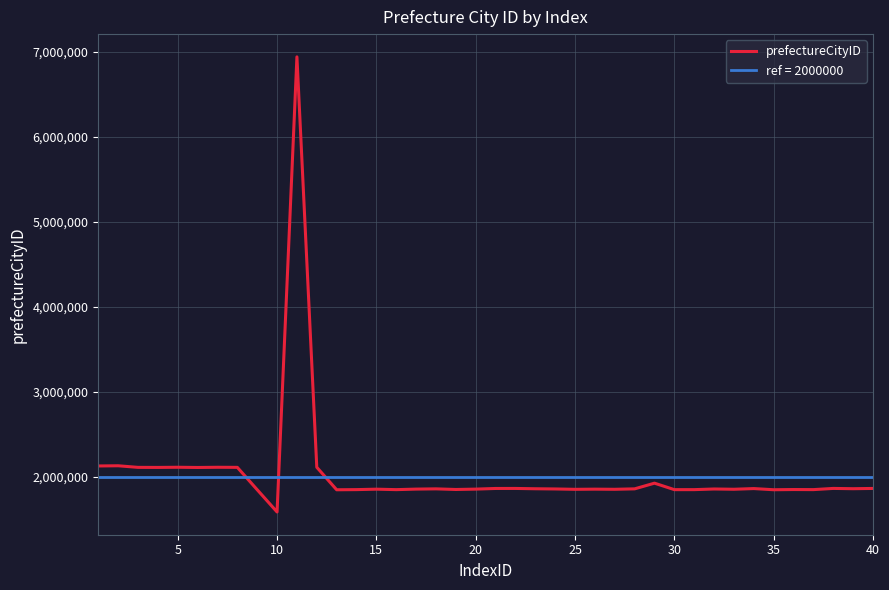

What is the difference between the second highest and second lowest values?

282304